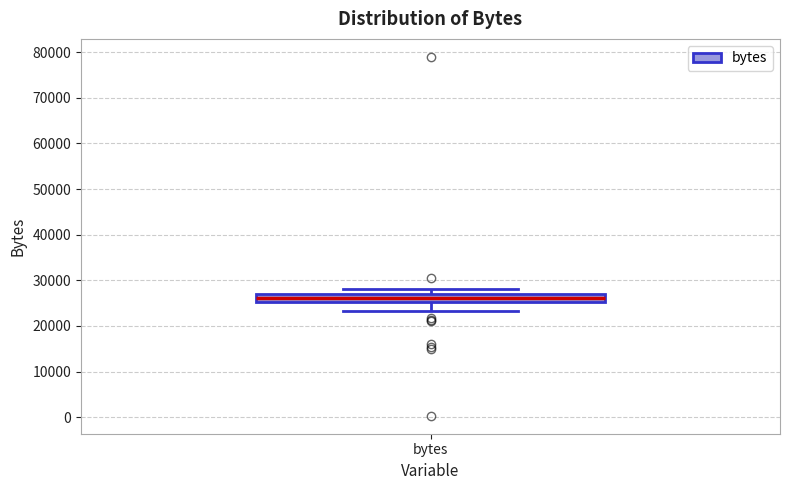

Where is the lower edge of the box for bytes on the y-axis? The values are not printed on the chart, so give them approximately, as read against the axis.

25000